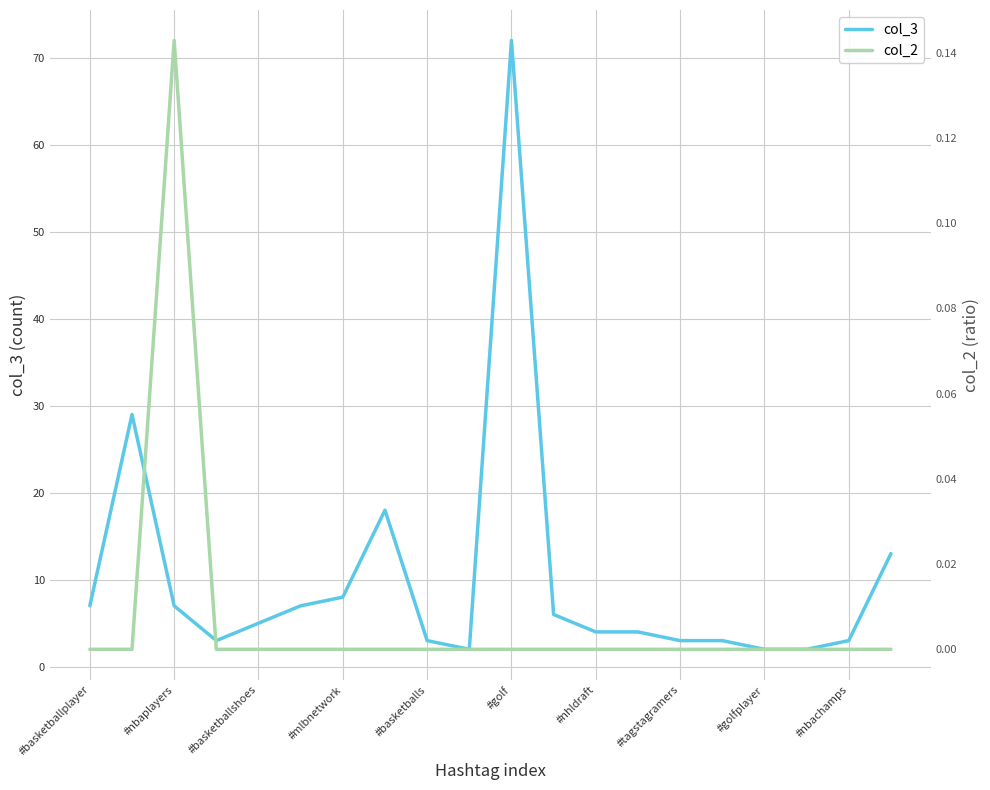

Is it true that col_3 equals 7 at #nbaplayers?

True